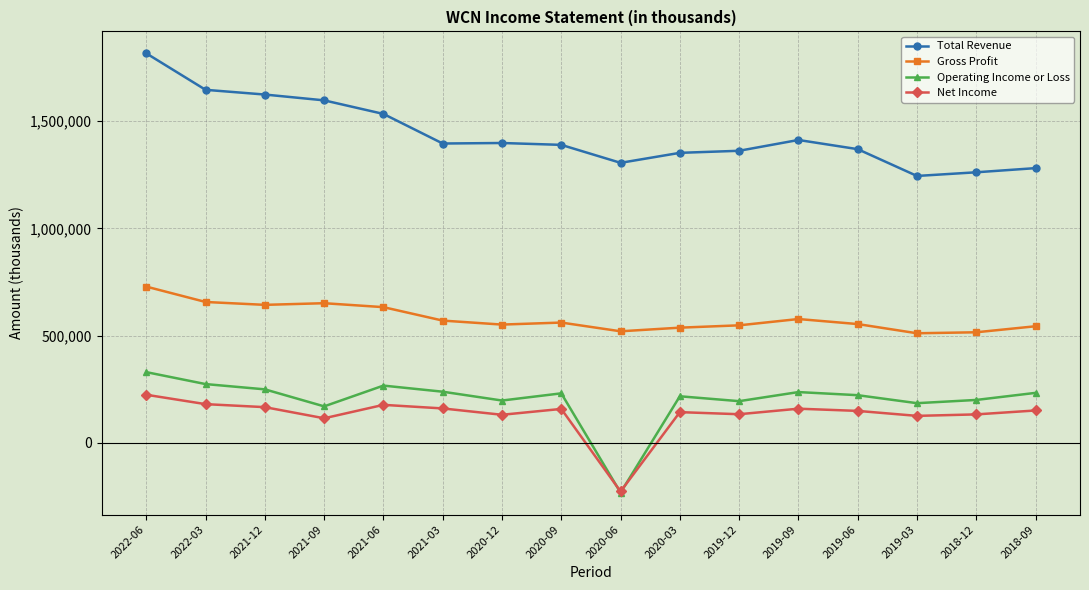

Rank the series by their maximum value, from lowest to highest.

Net Income, Operating Income or Loss, Gross Profit, Total Revenue